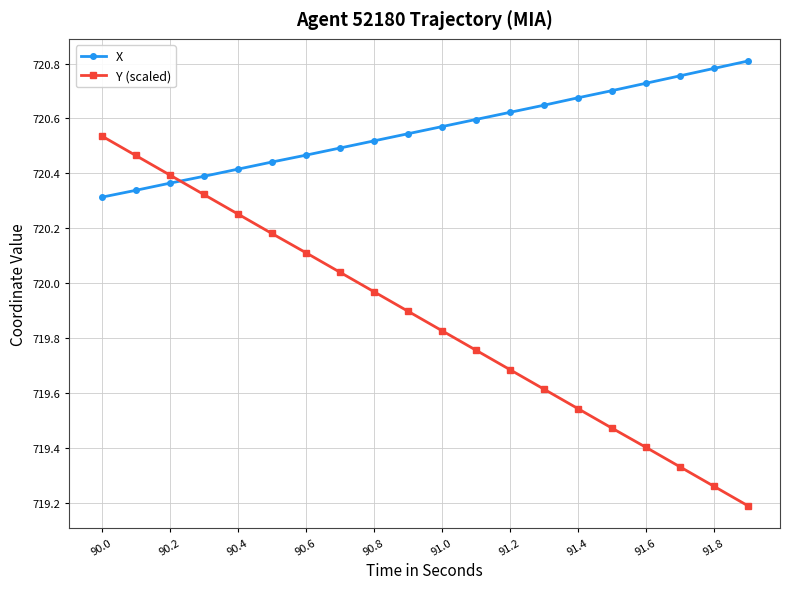

Which series has the widest spread of values?

Y (scaled)